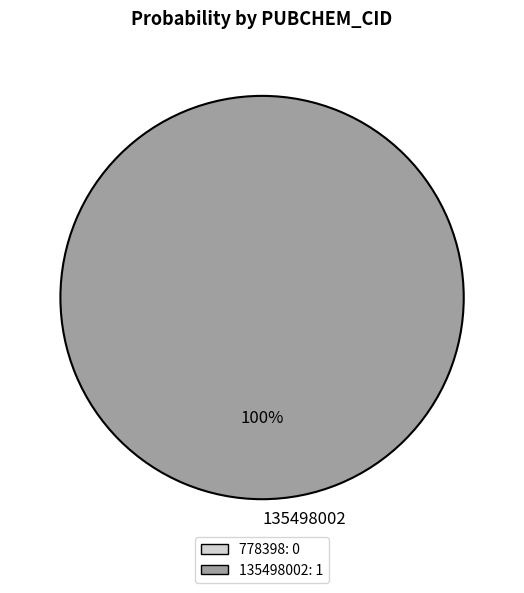

Count the number of slices in the pie.

1